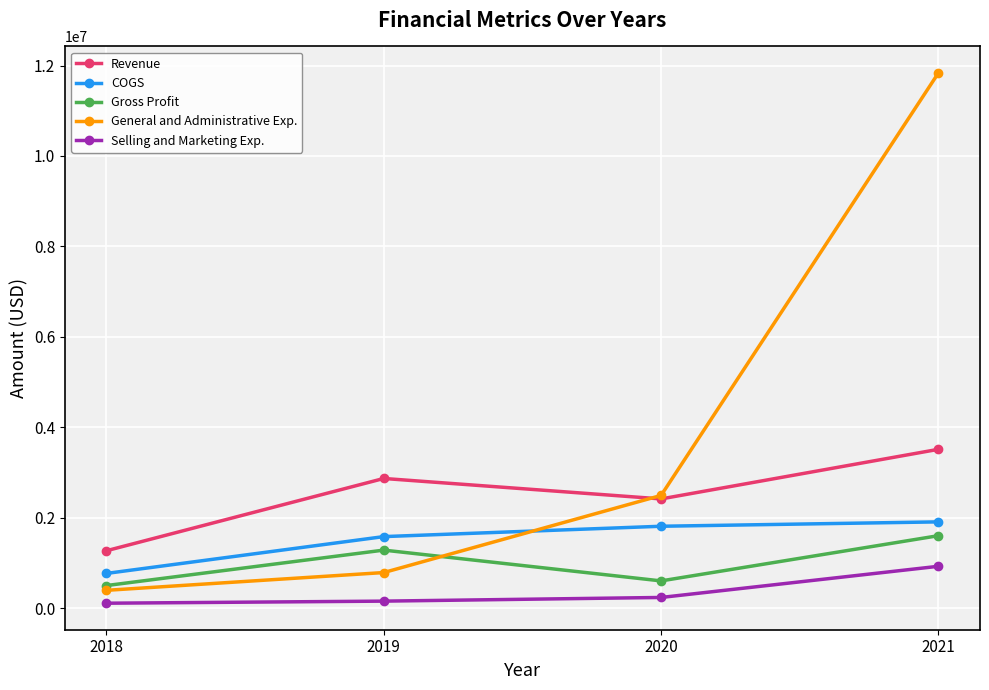

Between 2018 and 2019, which series saw the biggest shift?

Revenue